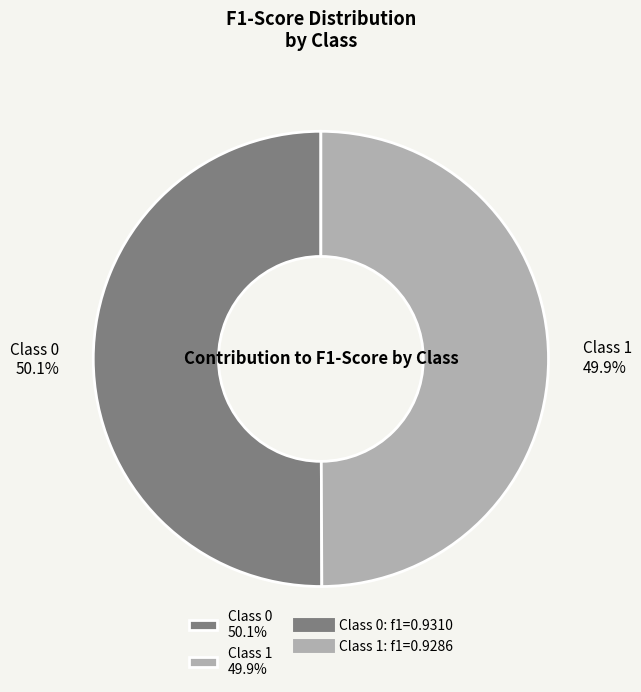

How much of the chart is everything except Class 0 50.1%?

49.9%